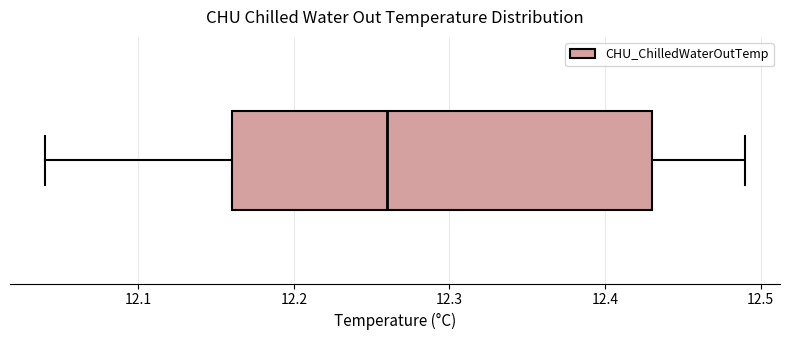

Read this box plot against the x-axis: the position of the median line, the range covered by the box, and the ends of both whiskers. The values are not printed on the chart, so give them approximately, as read against the axis.

median 12.26, box 12.16 to 12.43, whiskers 12.04 to 12.49